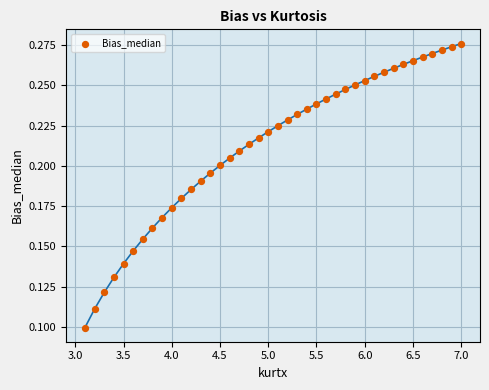

What is the range of X values (max minus min)?

3.9